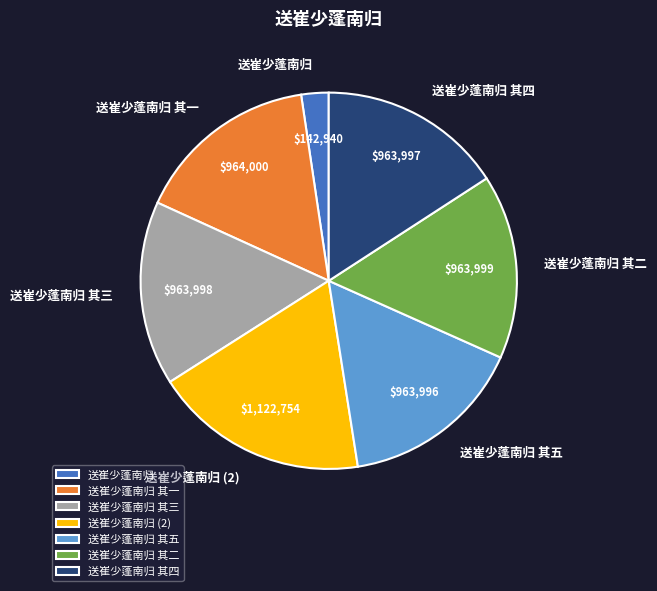

Does 送崔少蓬南归 其五 represent more than half of the total?

No